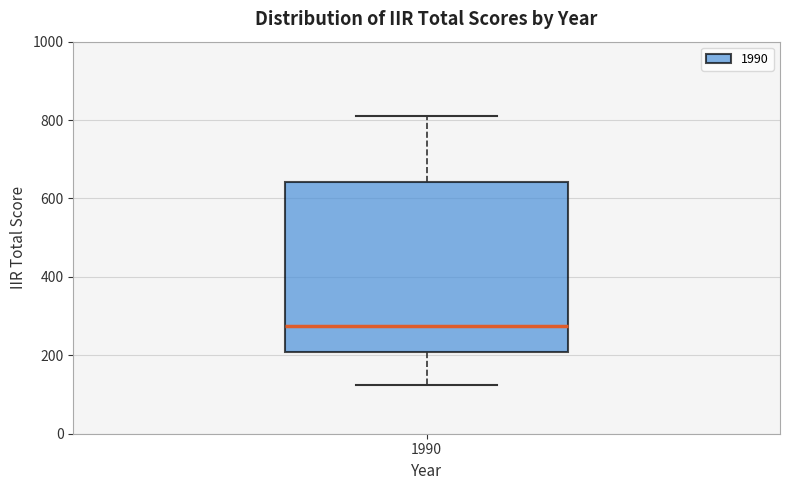

Where is the lower edge of the box at x = 1990 on the y-axis? The values are not printed on the chart, so give them approximately, as read against the axis.

200